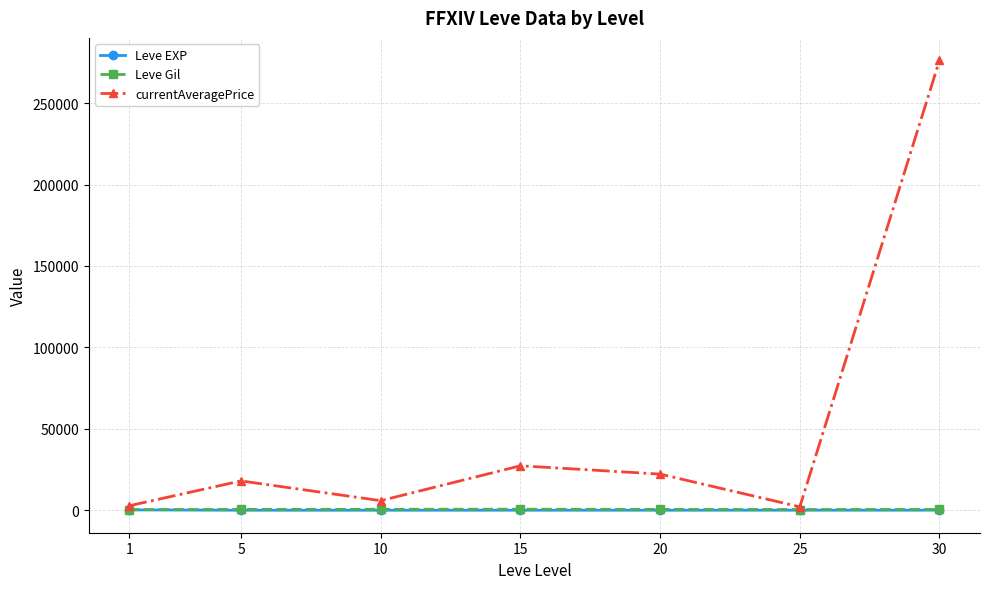

Is the value of currentAveragePrice at 30 greater than the value of Leve Gil at 30?

Yes